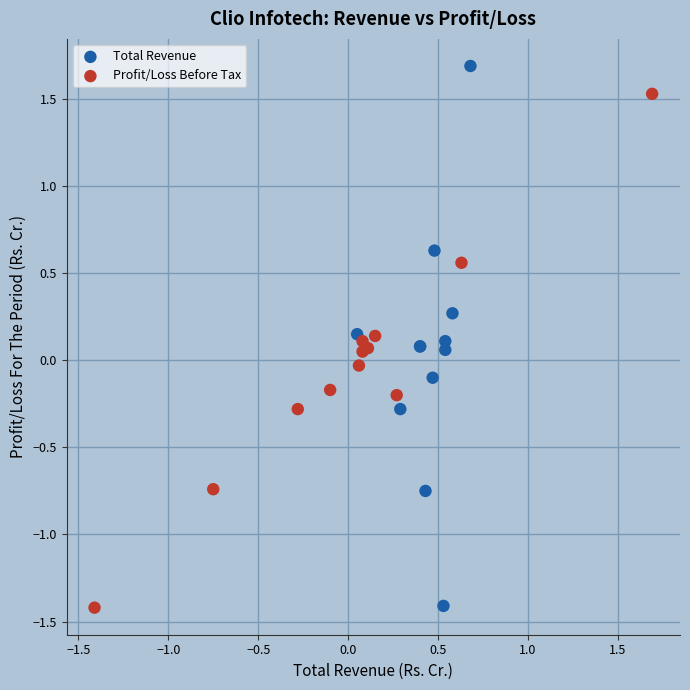

Which series contains the highest Y value?

Total Revenue